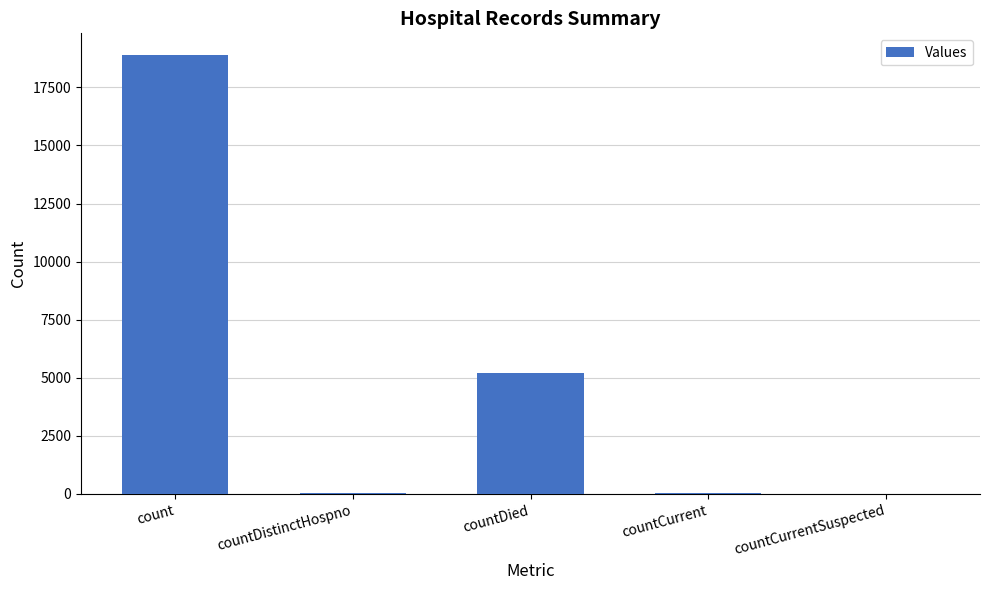

The chart shows a value of 18880 at count. True or false?

True